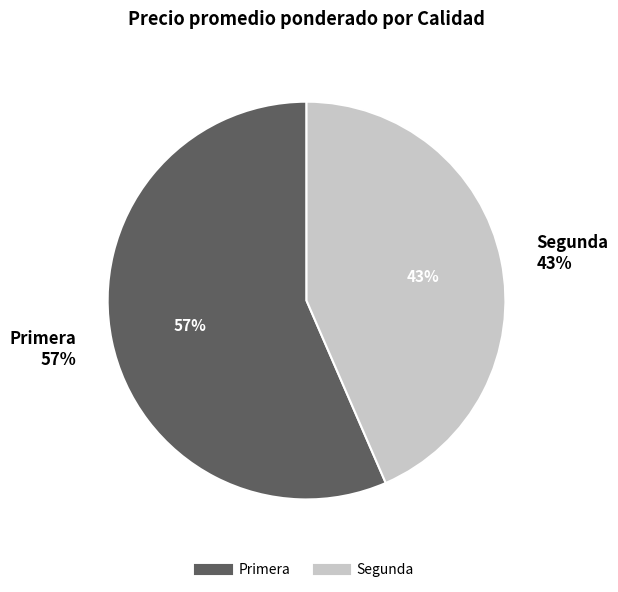

What percentage is the Primera slice, to the nearest percent?

57%